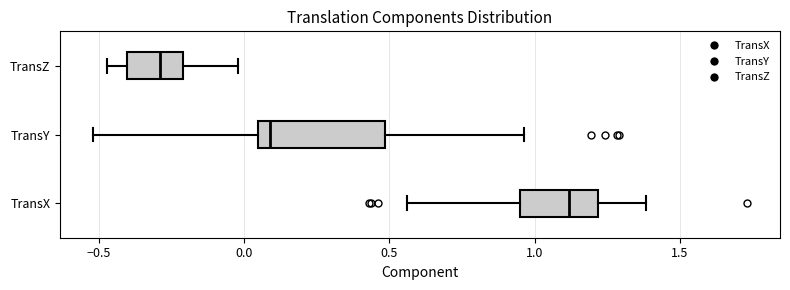

Comparing the boxes themselves (not the whiskers), which one is the widest?

TransY